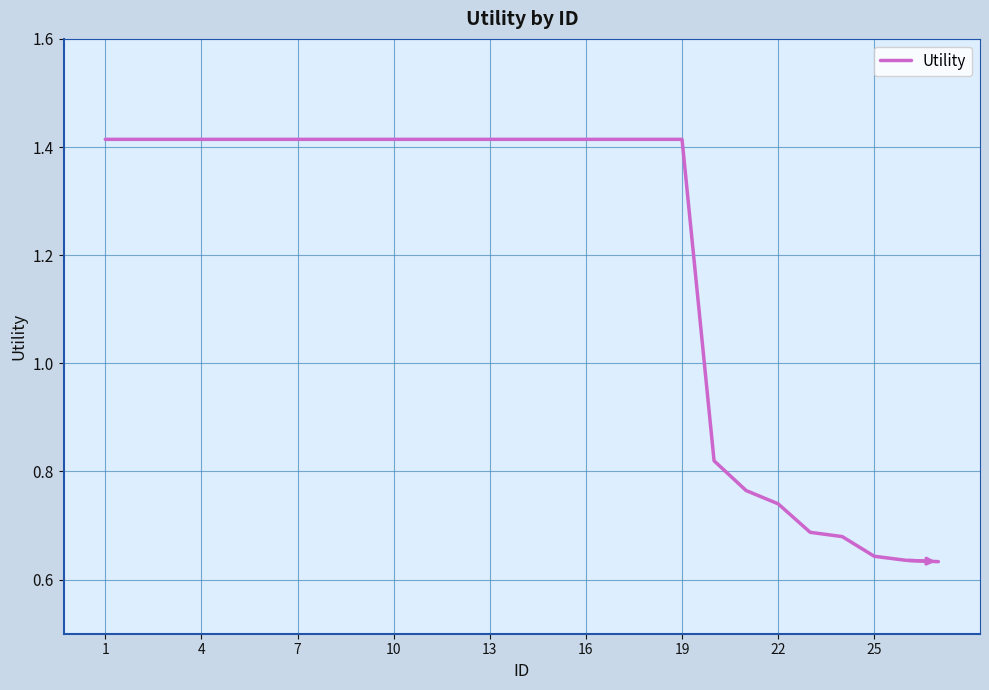

Is this an area chart (filled region under the line)?

No